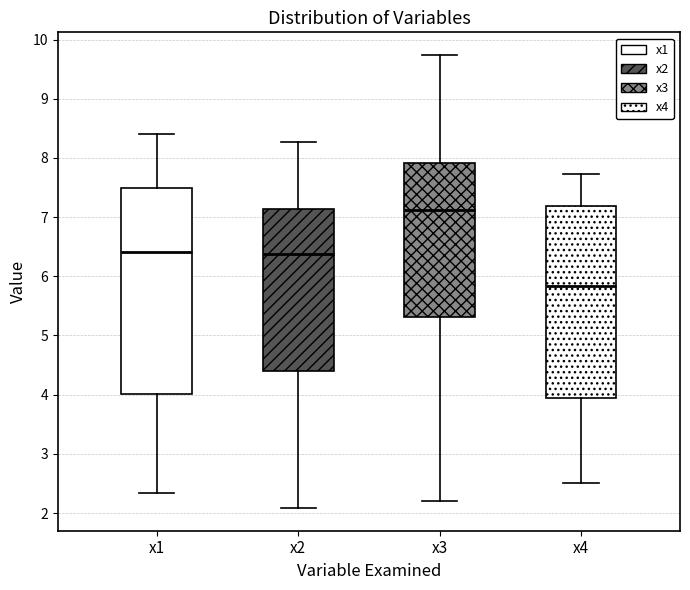

Comparing the boxes themselves (not the whiskers), which one is the tallest?

x1